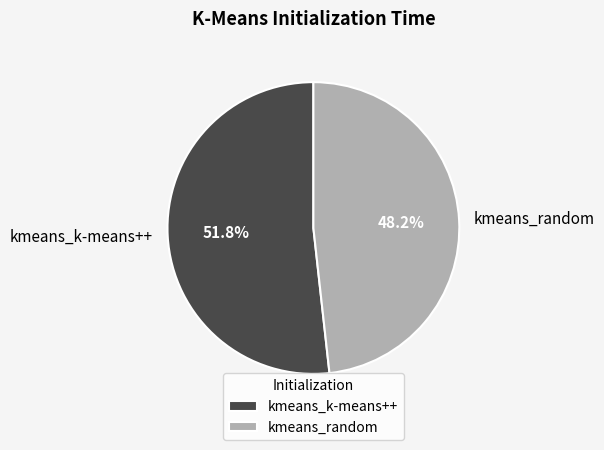

How many slices are in this pie chart?

2